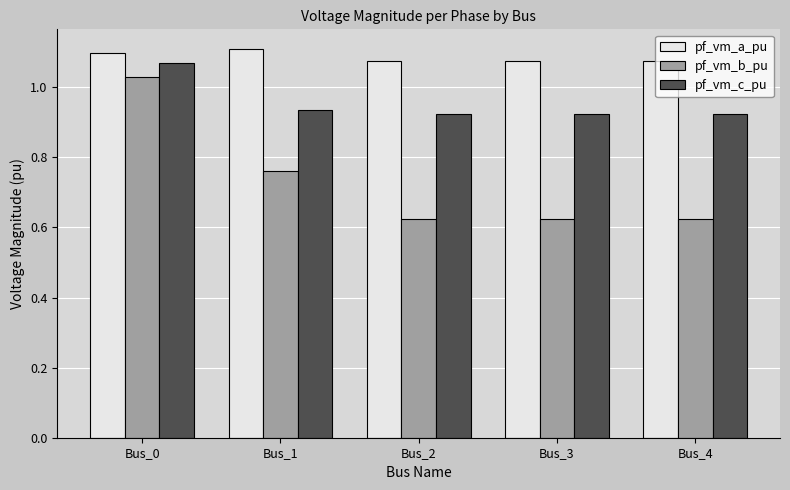

How many pf_vm_a_pu values are between 1 and 2?

5